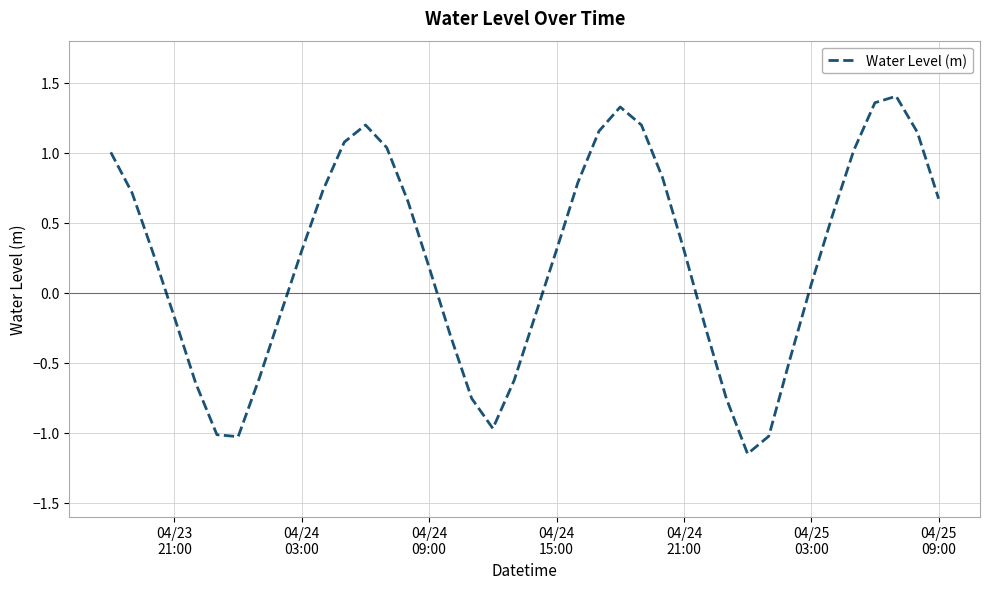

What is the difference between the maximum and minimum values?

2.6